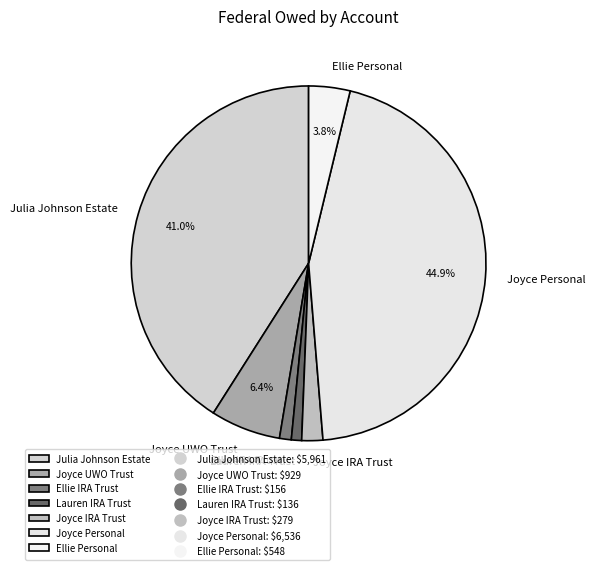

The Joyce IRA Trust slice represents 2% of the pie. True or false?

True